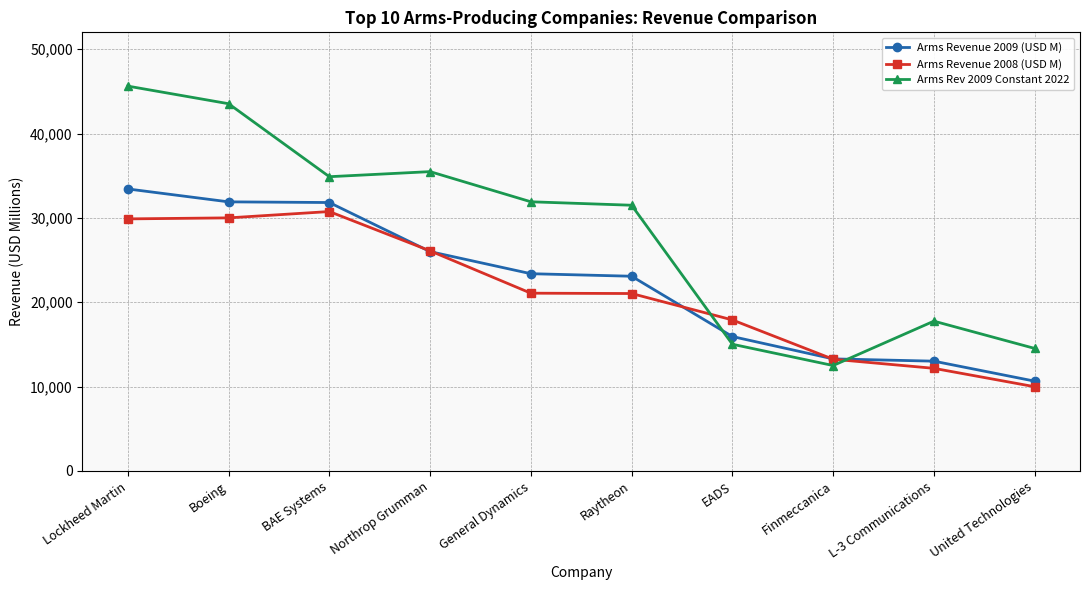

What is the sum of the Arms Rev 2009 Constant 2022 values at General Dynamics and Raytheon?

63406.2